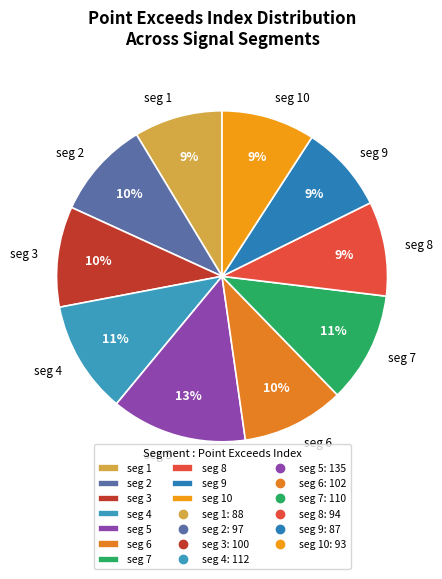

True or false: seg 10 accounts for 9% of the total.

True